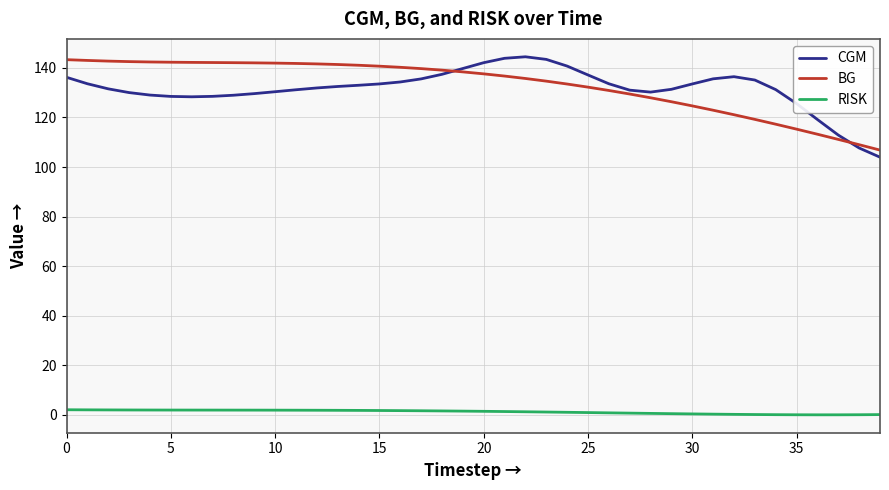

True or false: CGM and RISK cross at least once.

False